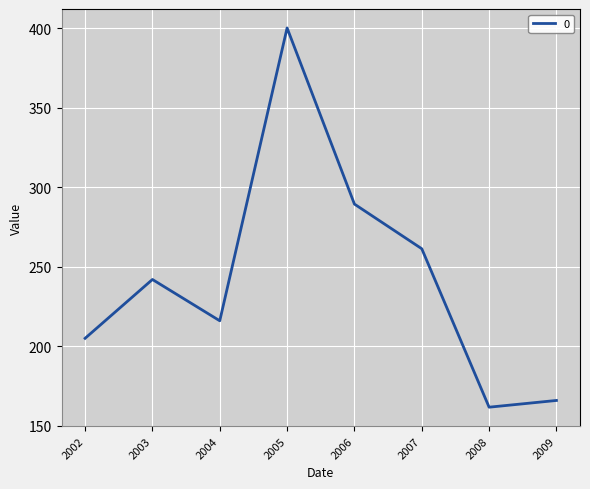

True or false: the data shows 241.9 at 2009.

False